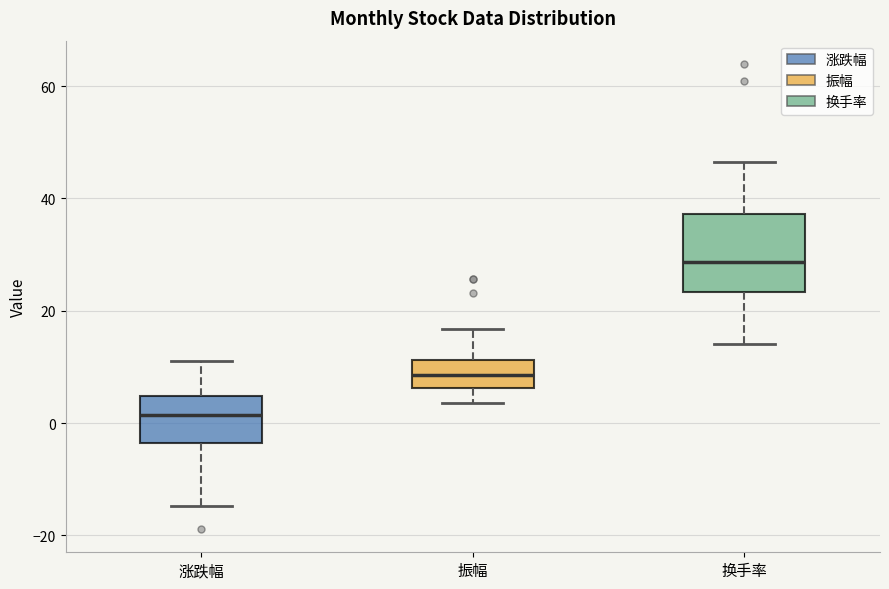

Reading left to right, transcribe this box plot: for each box, give where its median line is, the range the box spans, and where its two whiskers end, as read against the y-axis. The values are not printed on the chart, so give them approximately, as read against the axis.

涨跌幅: median 2, box -4 to 4, whiskers -14 to 12
振幅: median 8, box 6 to 12, whiskers 4 to 16
换手率: median 28, box 24 to 38, whiskers 14 to 46